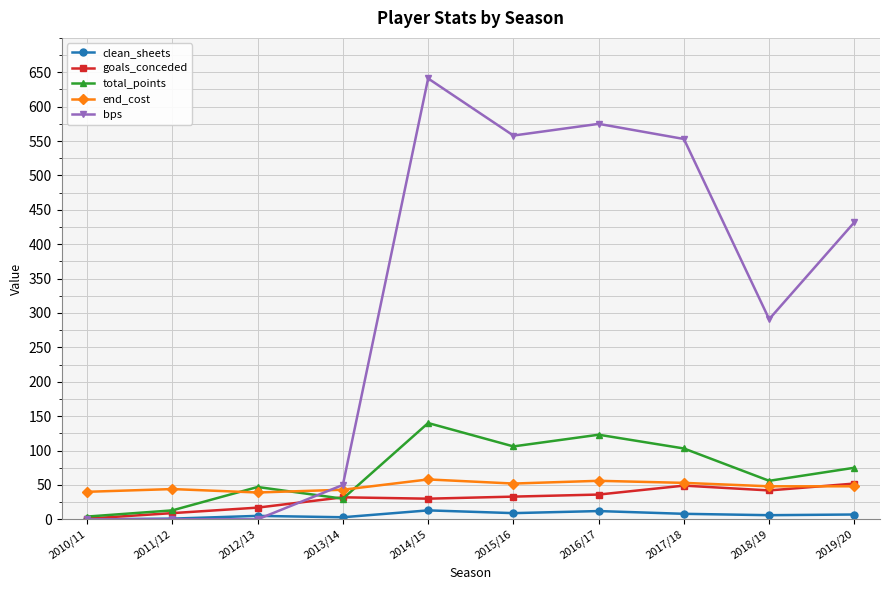

What is the average value of the end_cost series?

48